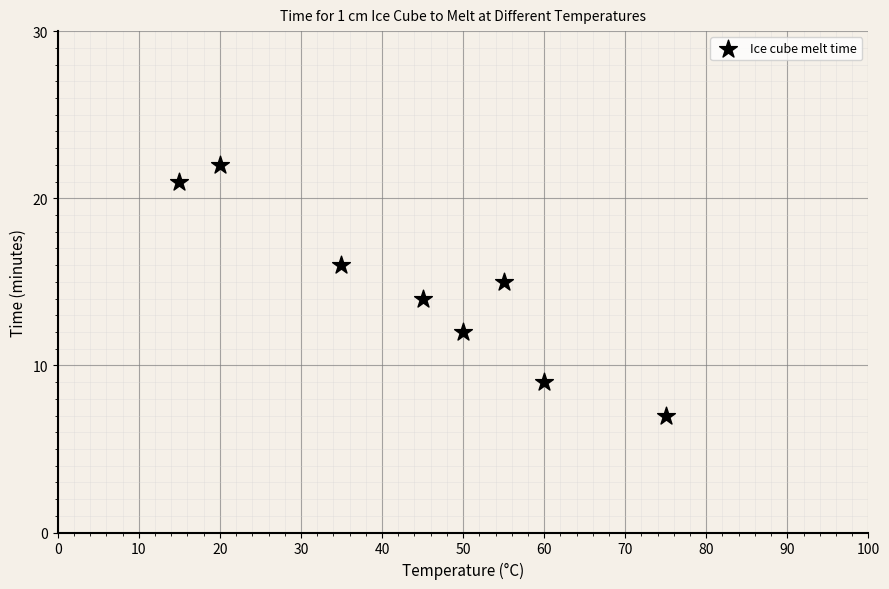

What is the range of Y values (max minus min)?

15